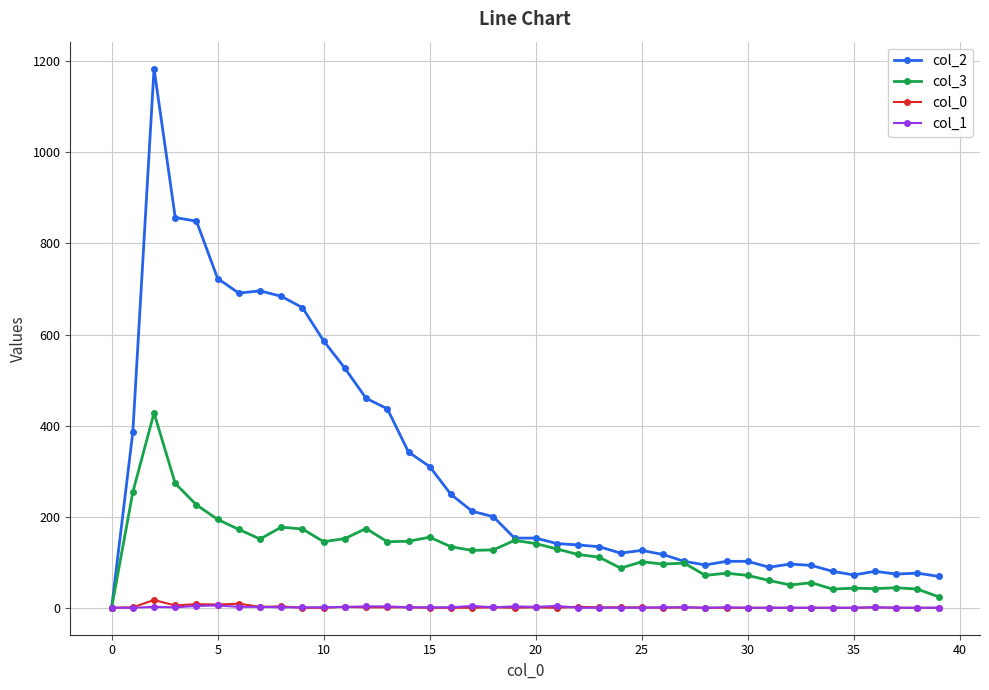

What is the greatest value displayed?

1184